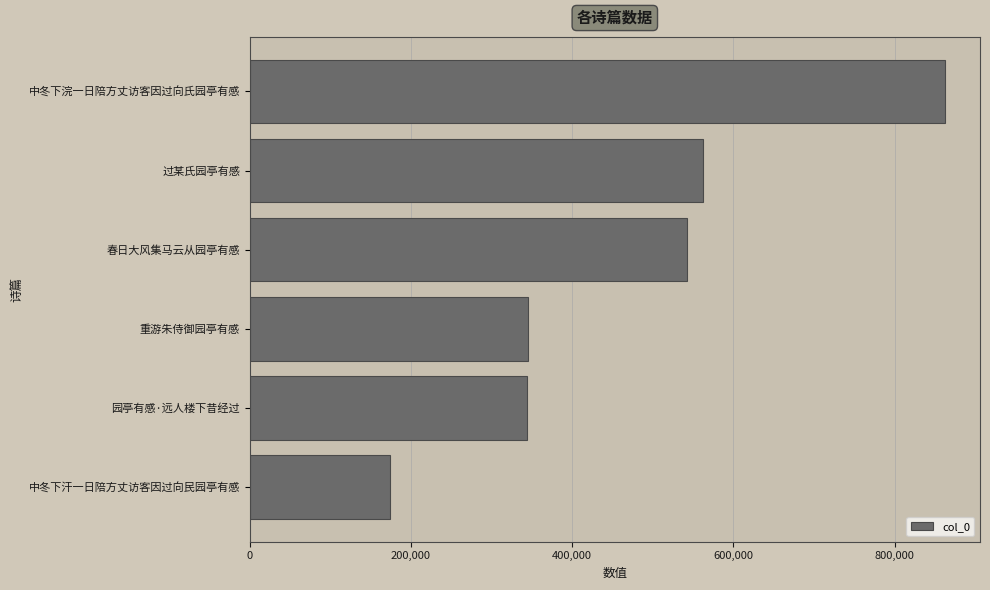

The value at 过某氏园亭有感 is 562547. True or false?

True